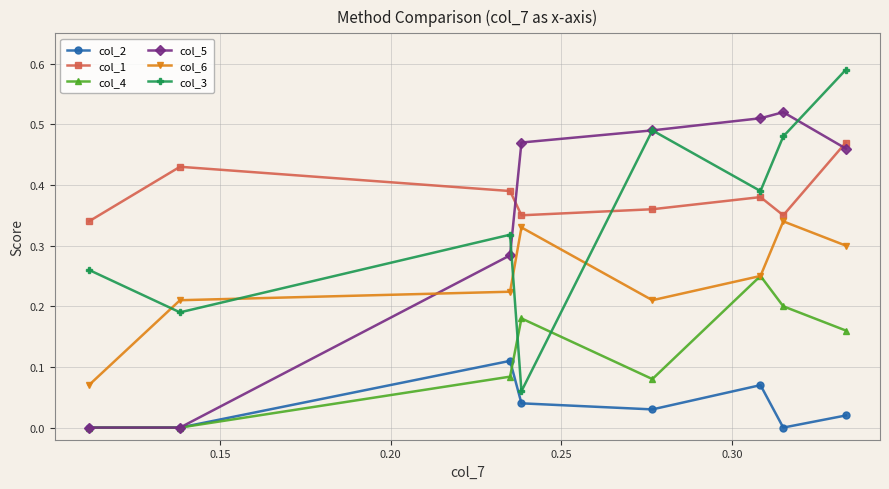

Does the chart have visible grid lines?

Yes